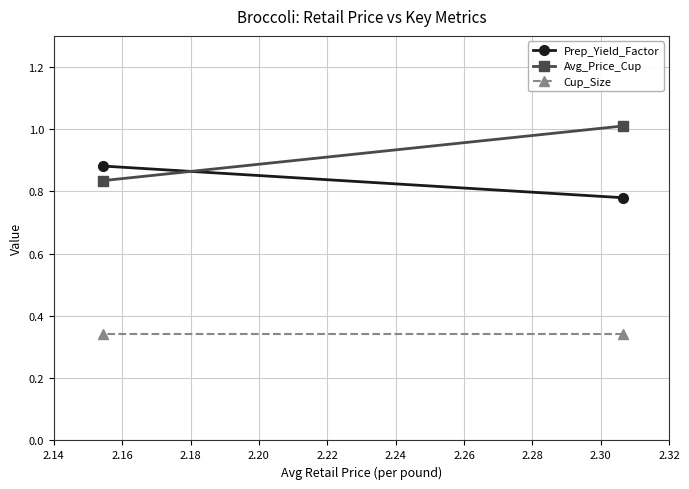

What is the average value of the Avg_Price_Cup series?

0.9